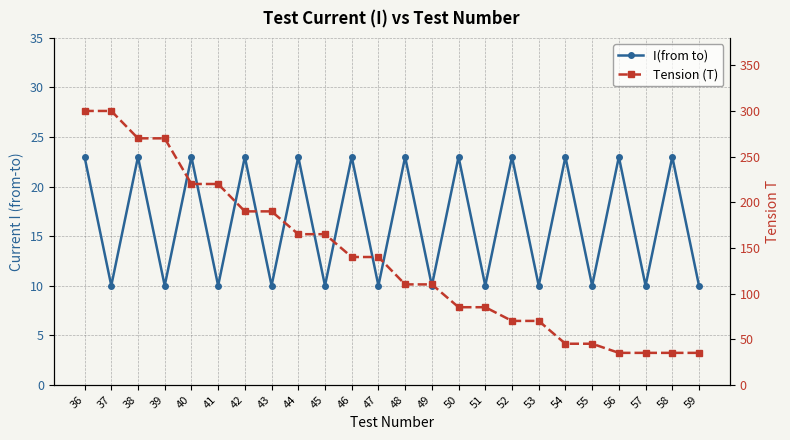

The Tension (T) series shows 85 at 50. True or false?

True